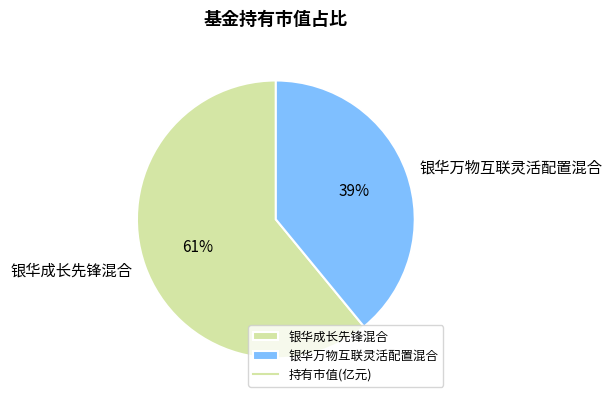

Does 银华成长先锋混合 account for over 50% of the chart?

Yes